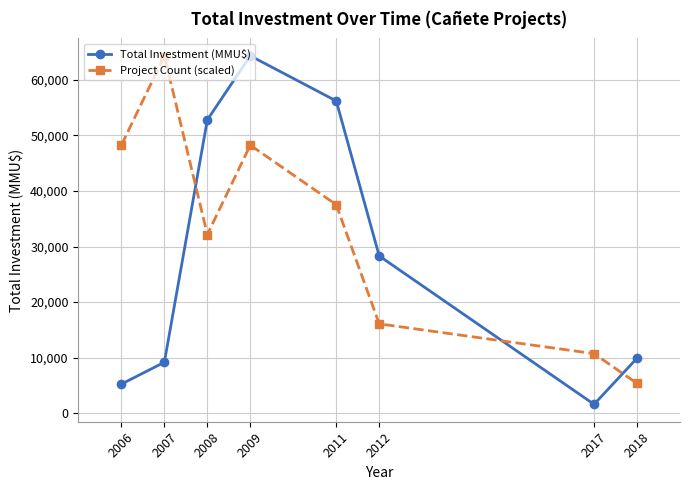

At which label does Total Investment (MMU$) first exceed 28300?

2008